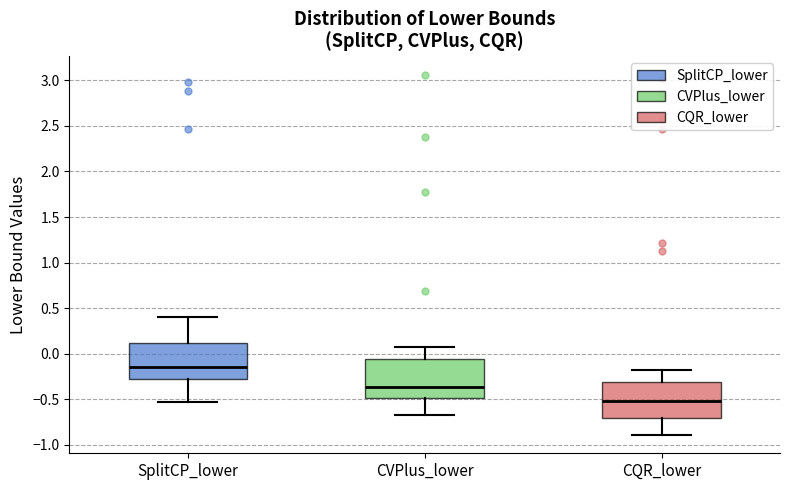

Where is the lower edge of the box for CQR_lower on the y-axis? The values are not printed on the chart, so give them approximately, as read against the axis.

-0.70